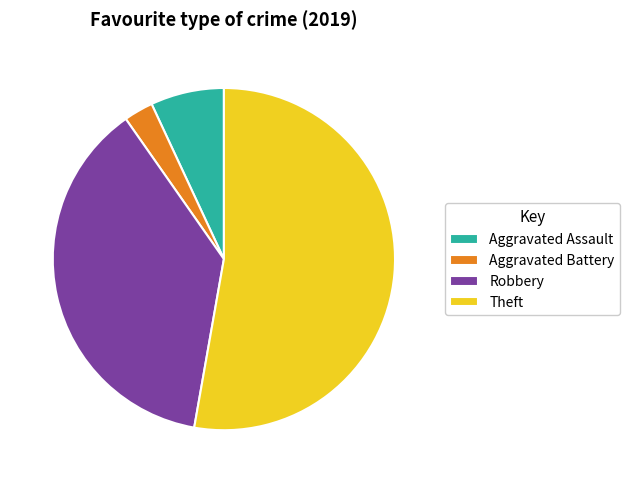

Rank the categories by value from highest to lowest.

Theft, Robbery, Aggravated Assault, Aggravated Battery